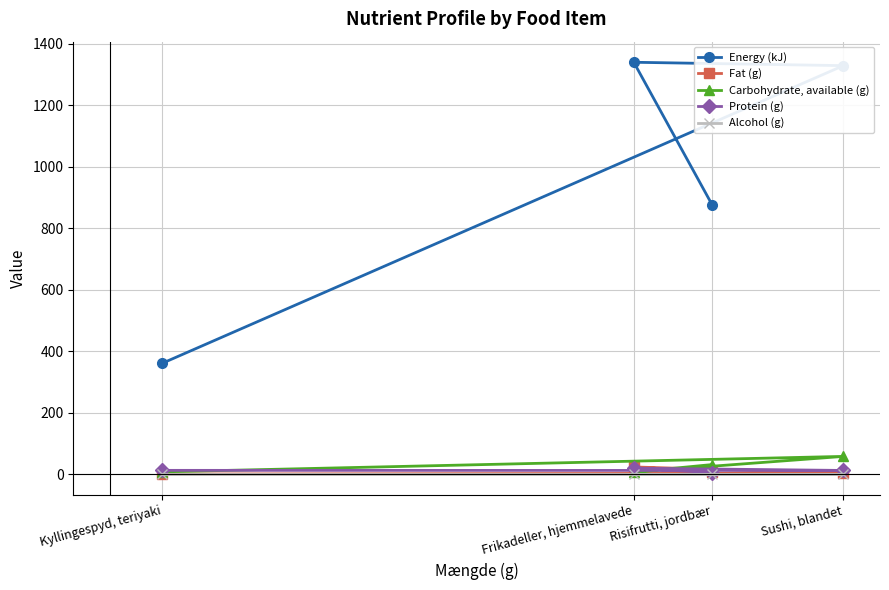

What value does the Fat (g) series have at Sushi, blandet?

3.3